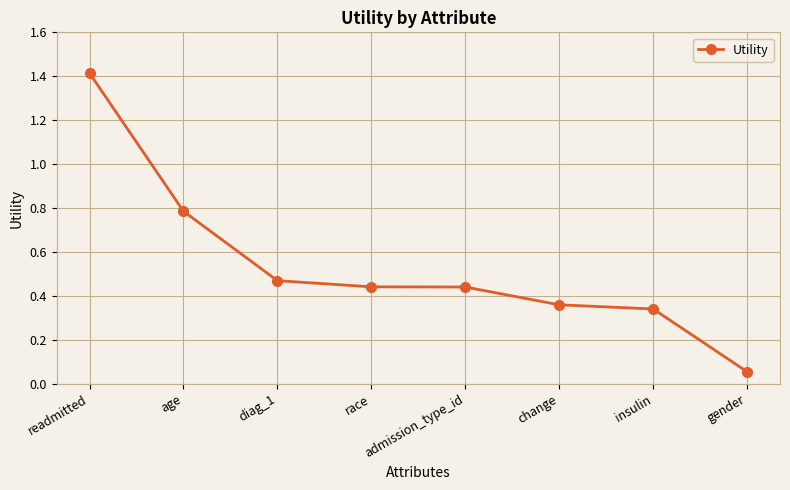

What is the sum of all values?

4.3